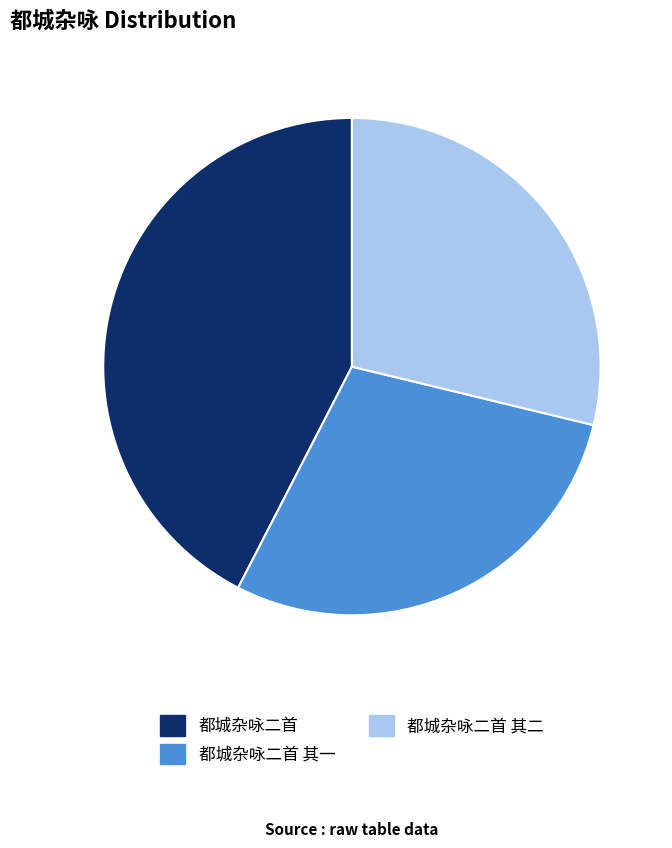

Does 都城杂咏二首 其一 account for over 50% of the chart?

No